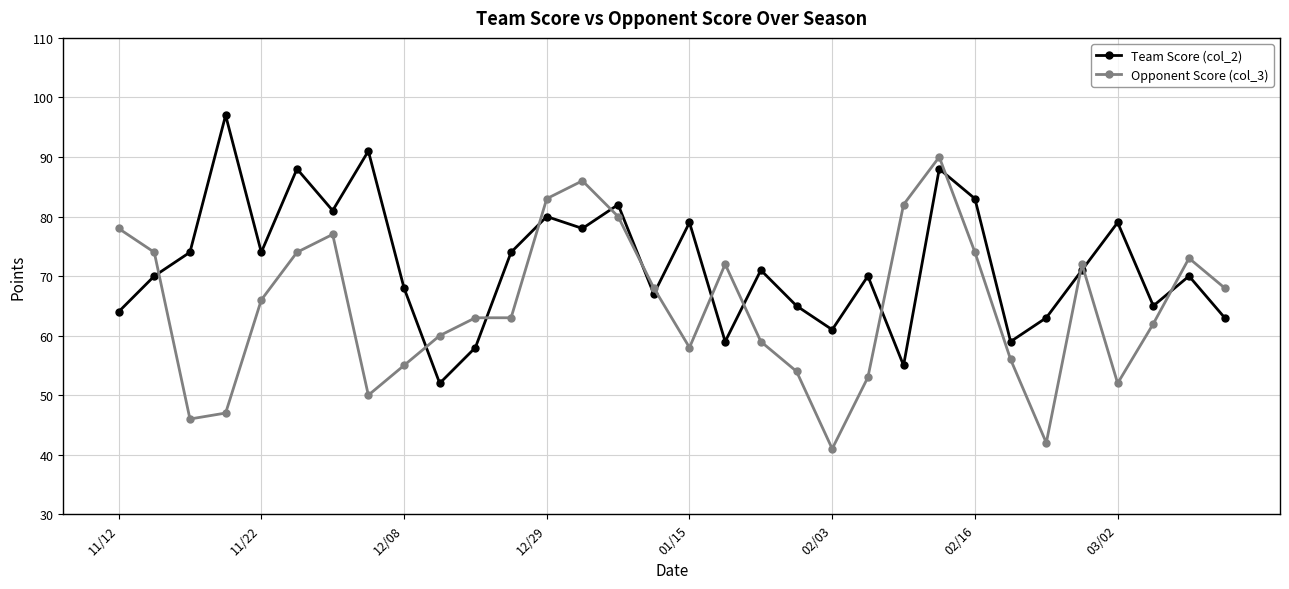

What is the value of the Team Score (col_2) point at the 5th from the left?

74